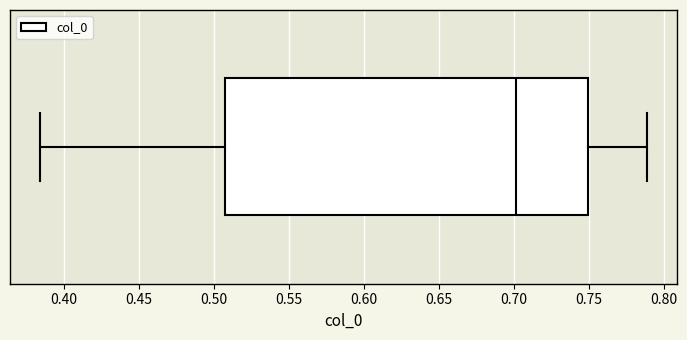

Where does the left whisker of the box end on the x-axis? The values are not printed on the chart, so give them approximately, as read against the axis.

0.385